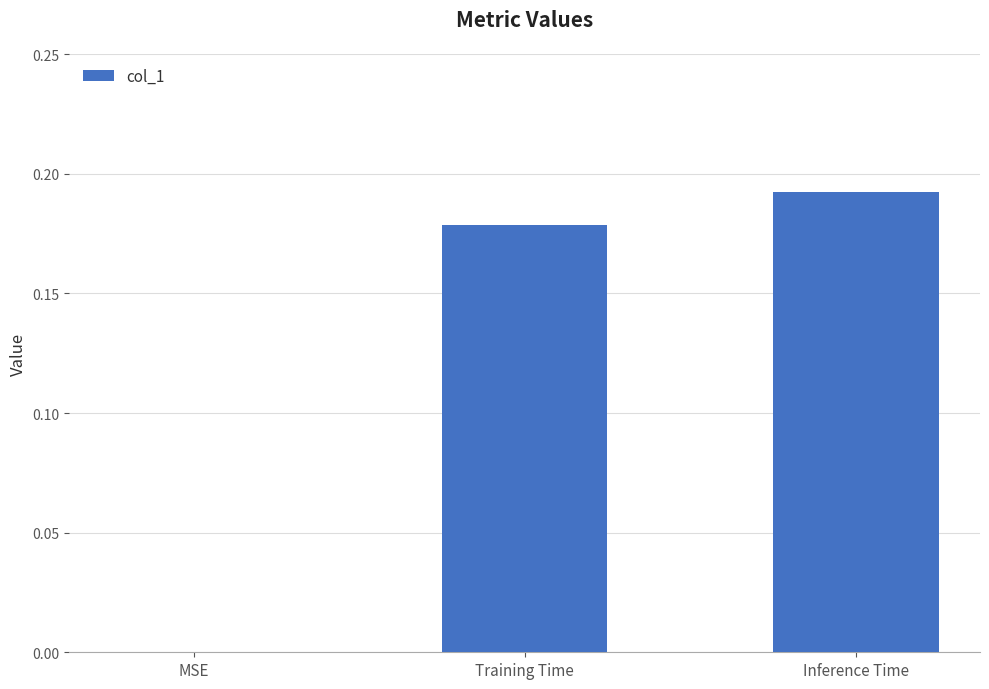

True or false: the data shows 0.0 at MSE.

True